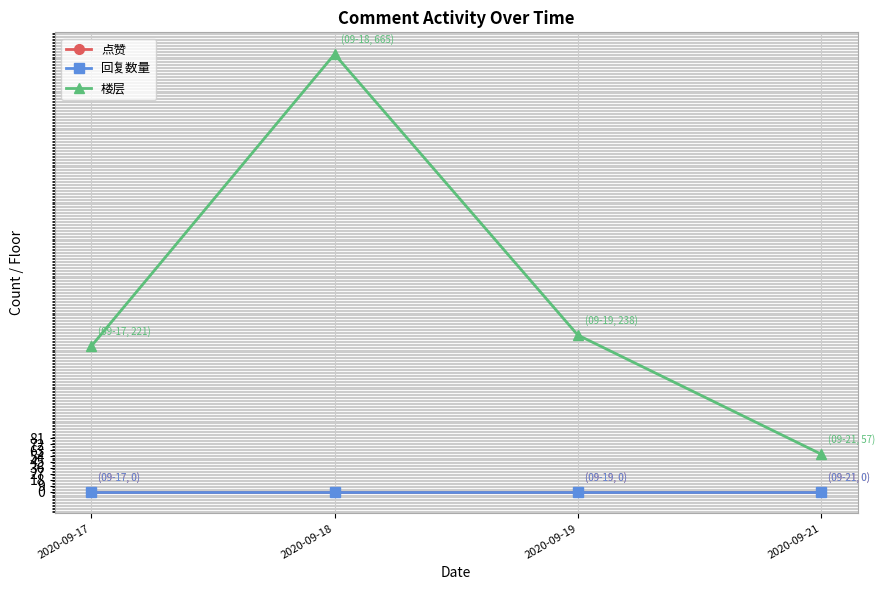

Does the chart have visible grid lines?

Yes